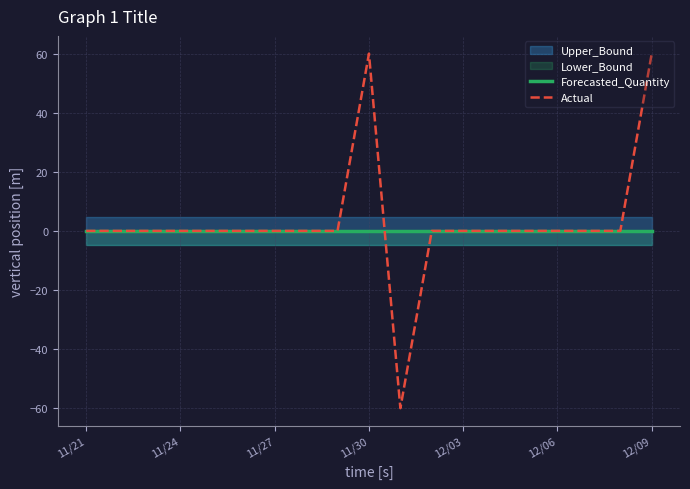

True or false: Actual has a value of 51 at 12/06.

False